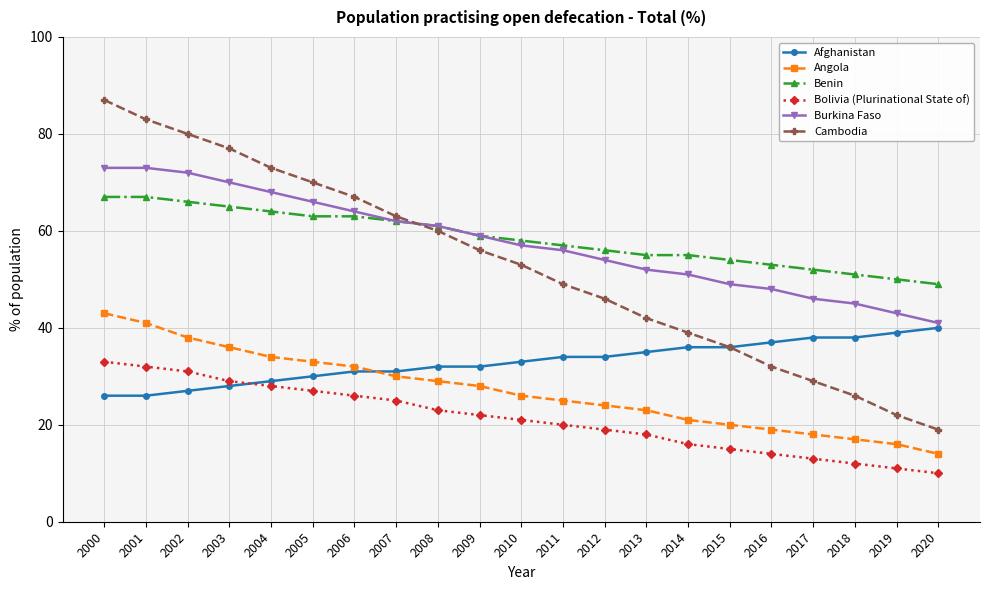

Reading right to left, what are all the values shown in this chart?

Afghanistan: 2020=40	2019=39	2018=38	2017=38	2016=37	2015=36	2014=36	2013=35	2012=34	2011=34	2010=33	2009=32	2008=32	2007=31	2006=31	2005=30	2004=29	2003=28	2002=27	2001=26	2000=26
Angola: 2020=14	2019=16	2018=17	2017=18	2016=19	2015=20	2014=21	2013=23	2012=24	2011=25	2010=26	2009=28	2008=29	2007=30	2006=32	2005=33	2004=34	2003=36	2002=38	2001=41	2000=43
Benin: 2020=49	2019=50	2018=51	2017=52	2016=53	2015=54	2014=55	2013=55	2012=56	2011=57	2010=58	2009=59	2008=61	2007=62	2006=63	2005=63	2004=64	2003=65	2002=66	2001=67	2000=67
Bolivia (Plurinational State of): 2020=10	2019=11	2018=12	2017=13	2016=14	2015=15	2014=16	2013=18	2012=19	2011=20	2010=21	2009=22	2008=23	2007=25	2006=26	2005=27	2004=28	2003=29	2002=31	2001=32	2000=33
Burkina Faso: 2020=41	2019=43	2018=45	2017=46	2016=48	2015=49	2014=51	2013=52	2012=54	2011=56	2010=57	2009=59	2008=61	2007=62	2006=64	2005=66	2004=68	2003=70	2002=72	2001=73	2000=73
Cambodia: 2020=19	2019=22	2018=26	2017=29	2016=32	2015=36	2014=39	2013=42	2012=46	2011=49	2010=53	2009=56	2008=60	2007=63	2006=67	2005=70	2004=73	2003=77	2002=80	2001=83	2000=87